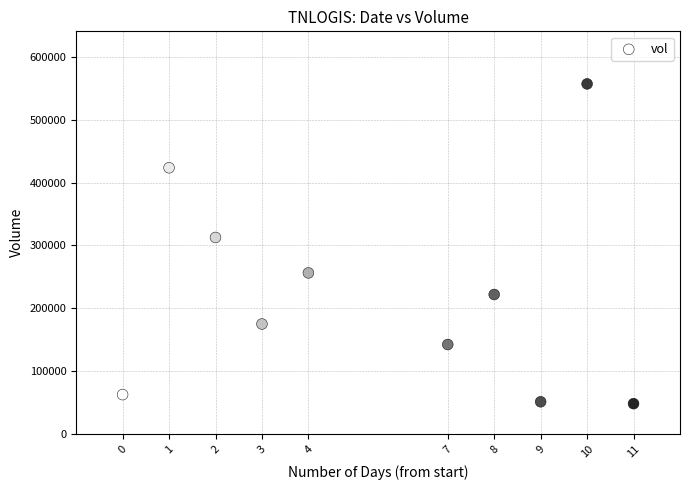

What Y value in the scatter plot is closest to 302700?

312700